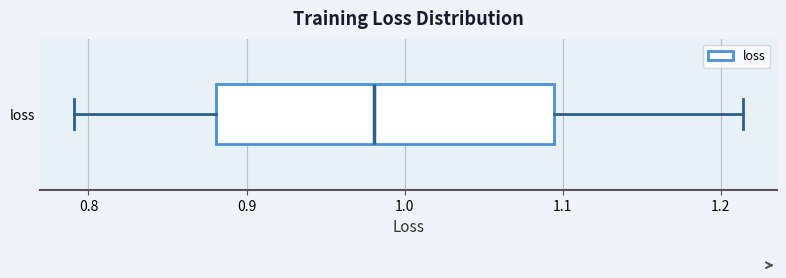

Read this box plot against the x-axis: the position of the median line, the range covered by the box, and the ends of both whiskers. The values are not printed on the chart, so give them approximately, as read against the axis.

median 0.98, box 0.88 to 1.09, whiskers 0.79 to 1.21